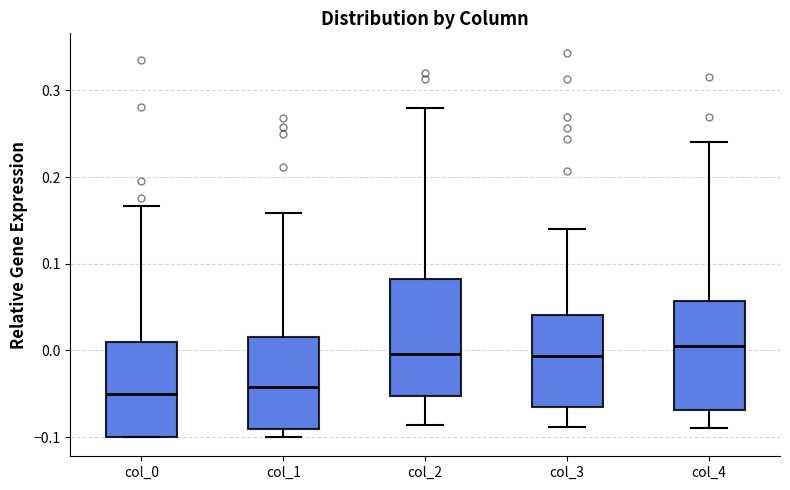

Where does the lower whisker of the box for col_3 end on the y-axis? The values are not printed on the chart, so give them approximately, as read against the axis.

-0.09